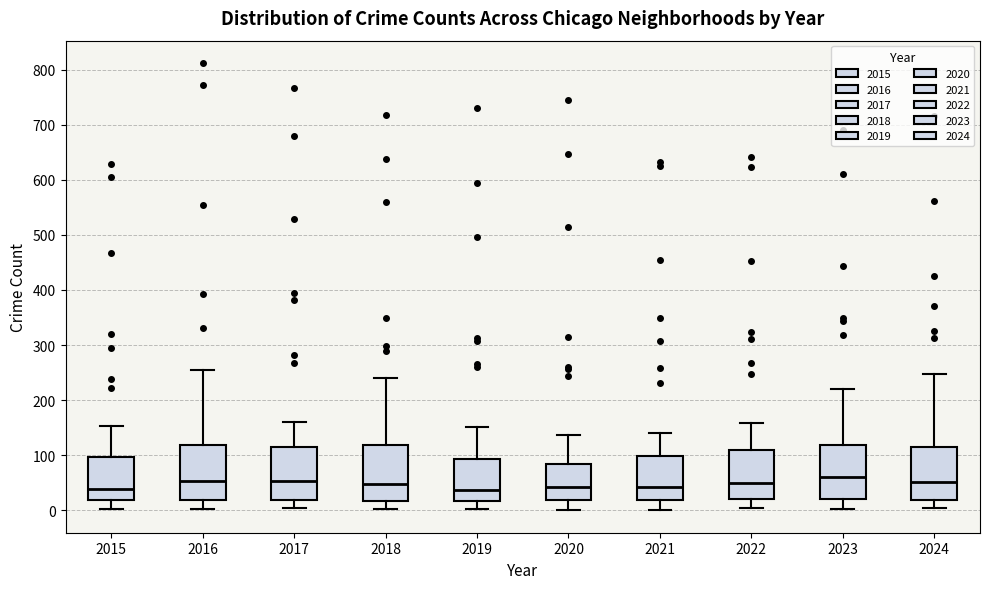

Reading left to right, read every box against the y-axis: the position of its median line, the range the box covers, and the ends of its whiskers. The values are not printed on the chart, so give them approximately, as read against the axis.

2015: median 40, box 20 to 100, whiskers 0 to 150
2016: median 50, box 20 to 120, whiskers 0 to 250
2017: median 50, box 20 to 110, whiskers 0 to 160
2018: median 50, box 20 to 120, whiskers 0 to 240
2019: median 40, box 20 to 90, whiskers 0 to 150
2020: median 40, box 20 to 80, whiskers 0 to 140
2021: median 40, box 20 to 100, whiskers 0 to 140
2022: median 50, box 20 to 110, whiskers 0 to 160
2023: median 60, box 20 to 120, whiskers 0 to 220
2024: median 50, box 20 to 120, whiskers 0 to 250